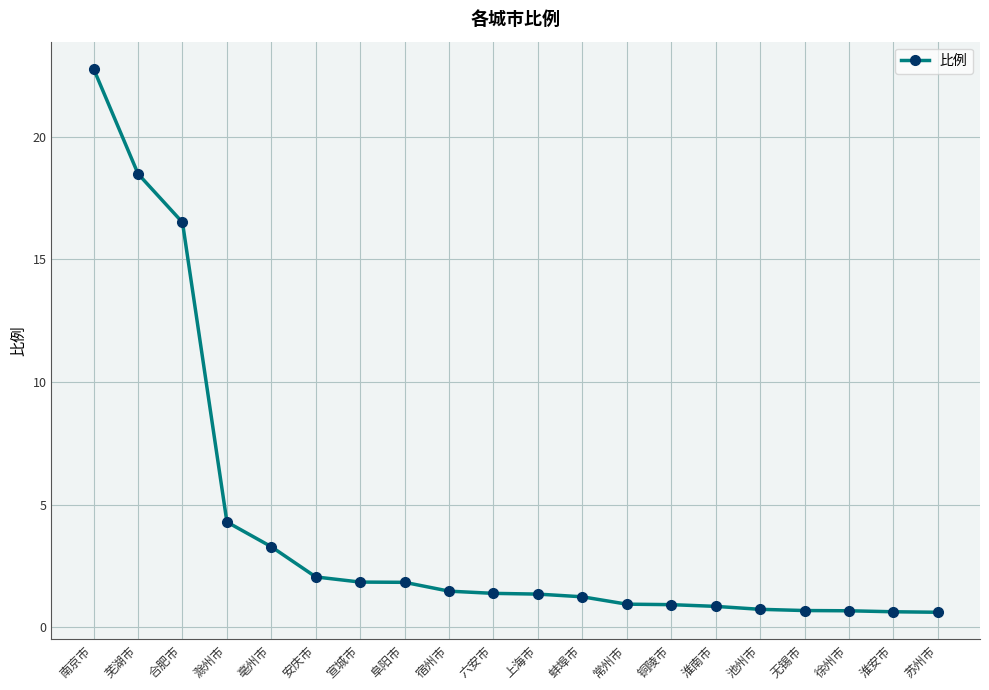

The value at 滁州市 is 7.5. True or false?

False